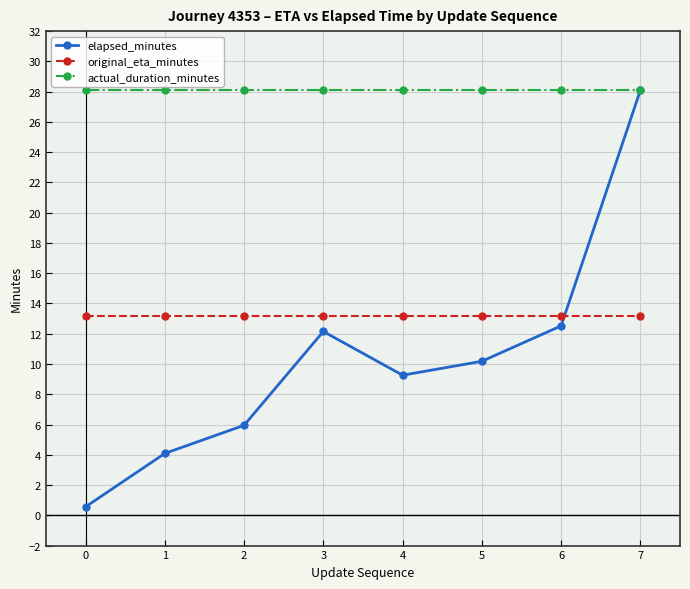

How many series are shown in this chart?

3